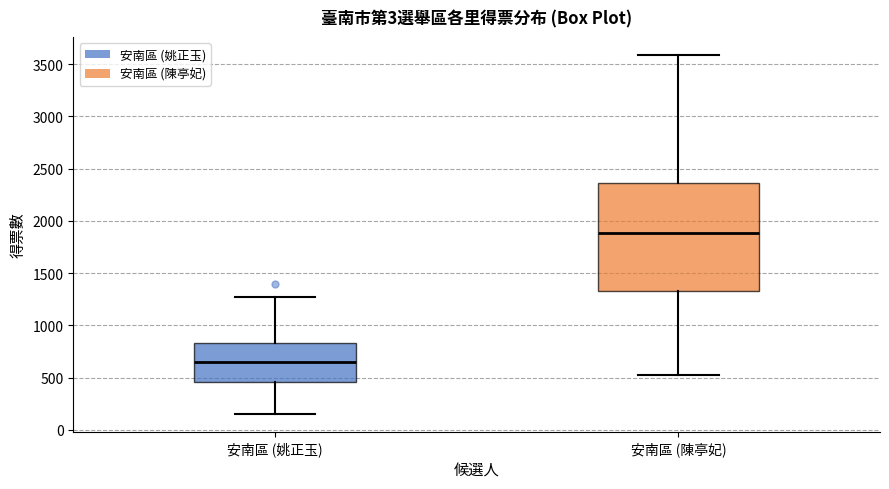

Reading left to right, transcribe this box plot: for each box, give where its median line is, the range the box spans, and where its two whiskers end, as read against the y-axis. The values are not printed on the chart, so give them approximately, as read against the axis.

安南區 (姚正玉): median 650, box 450 to 850, whiskers 150 to 1250
安南區 (陳亭妃): median 1900, box 1350 to 2350, whiskers 550 to 3600